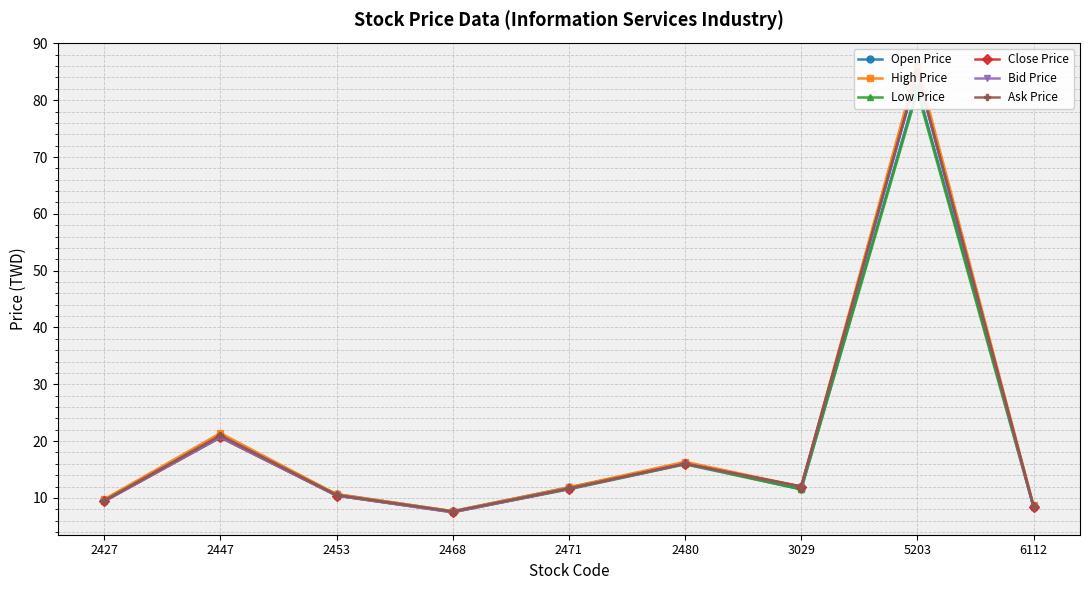

List the labels in order of Ask Price value, smallest first.

2468, 6112, 2427, 2453, 2471, 3029, 2480, 2447, 5203